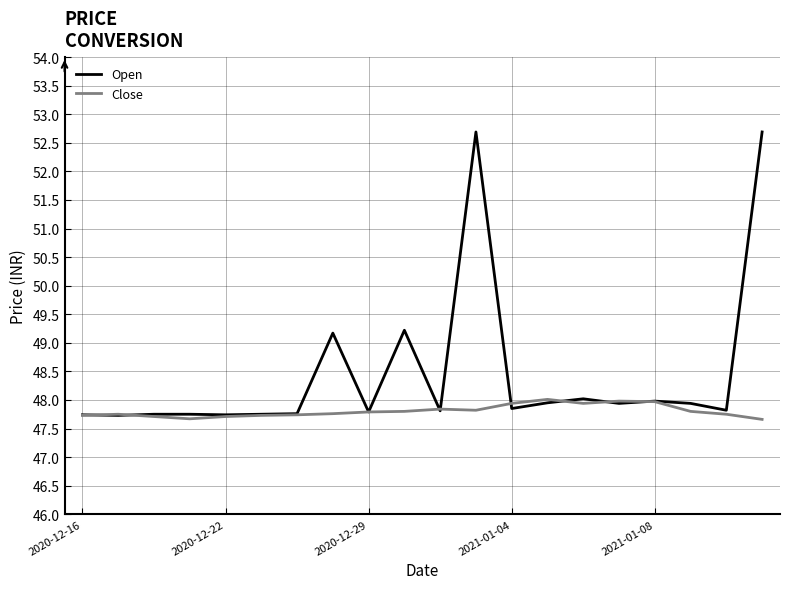

What is the minimum value shown in the chart?

47.7